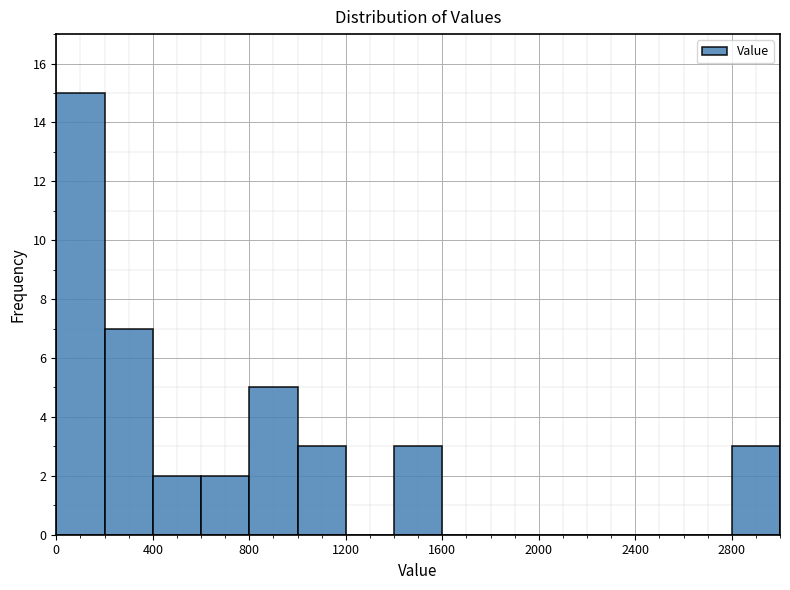

Over which range of the x-axis is the bar tallest?

0 to 200